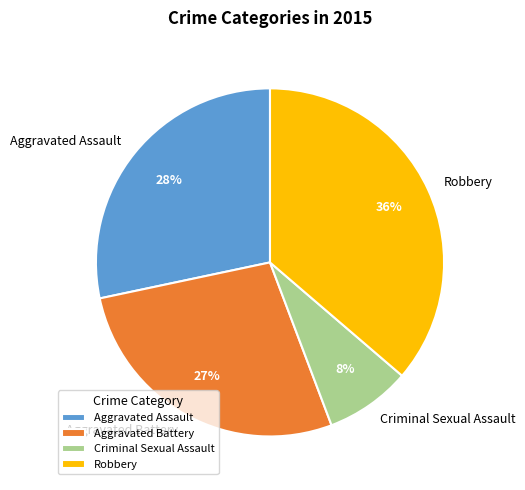

To the nearest percent, what percentage of the pie is Aggravated Battery?

27%